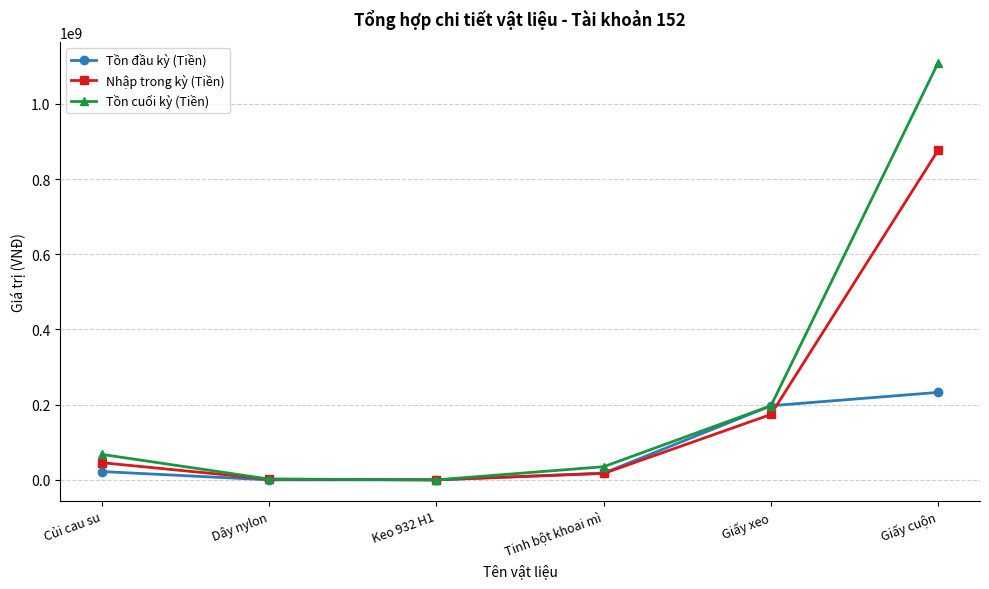

What is the greatest value displayed?

1109640000